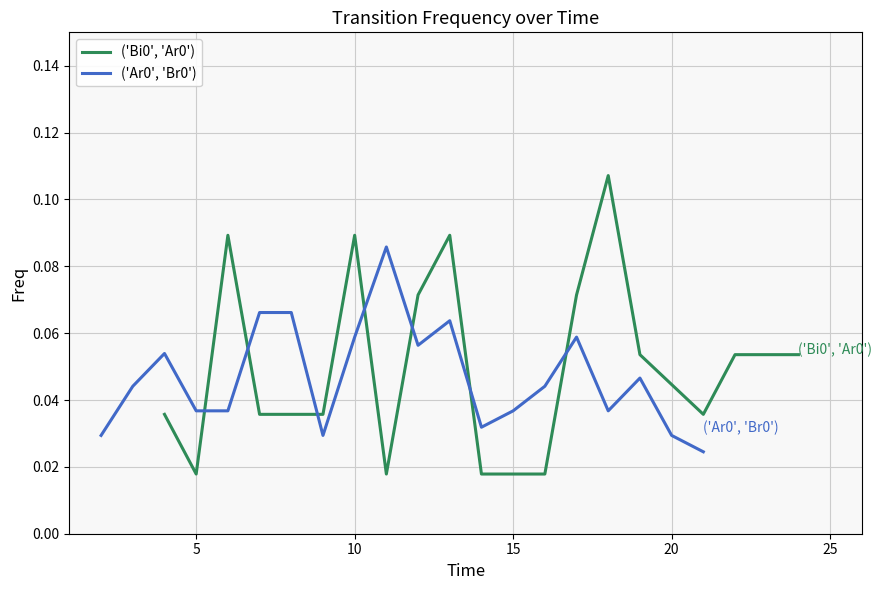

List the series in order of their peak value, lowest first.

('Ar0', 'Br0'), ('Bi0', 'Ar0')